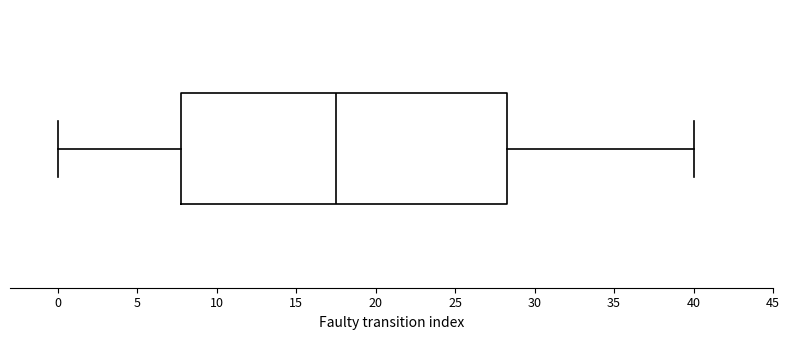

Read this box plot against the x-axis: the position of the median line, the range covered by the box, and the ends of both whiskers. The values are not printed on the chart, so give them approximately, as read against the axis.

median 17.5, box 8.0 to 28.5, whiskers 0.0 to 40.0